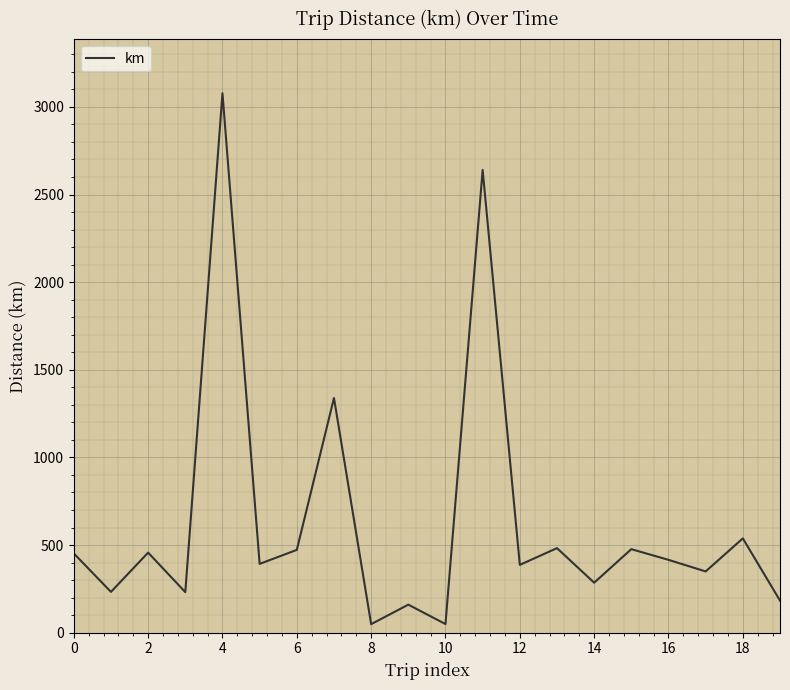

What is the maximum value shown in the chart?

3077.7